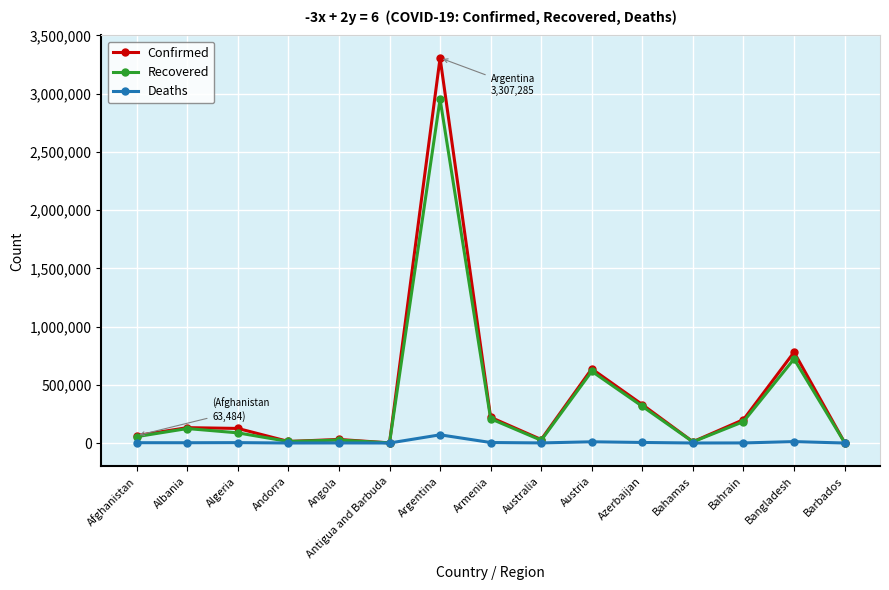

What is the greatest value displayed?

3307285